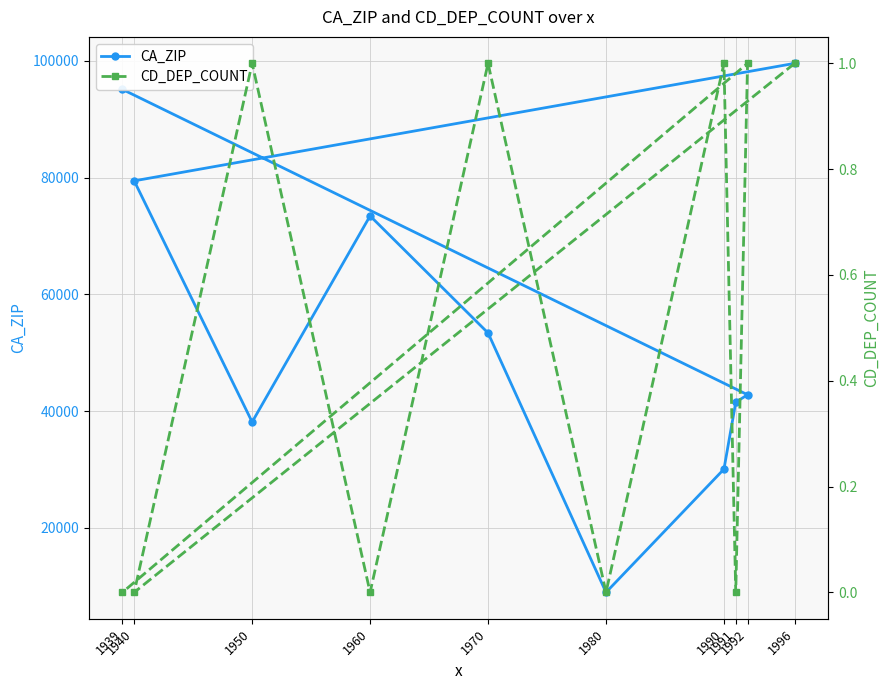

What is the highest value of the CA_ZIP series?

99584